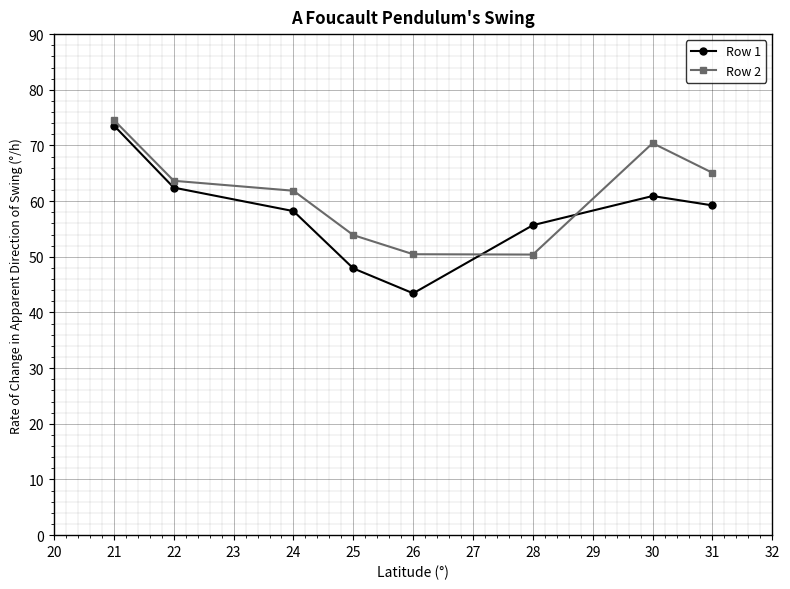

Read the Row 1 value at 25.

47.9